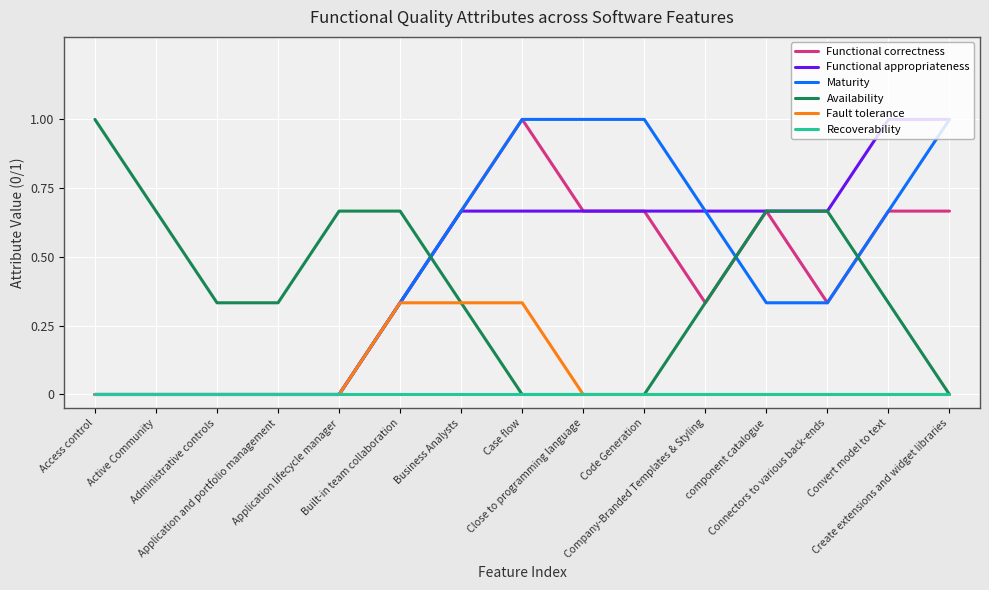

What is the greatest value displayed?

1.0